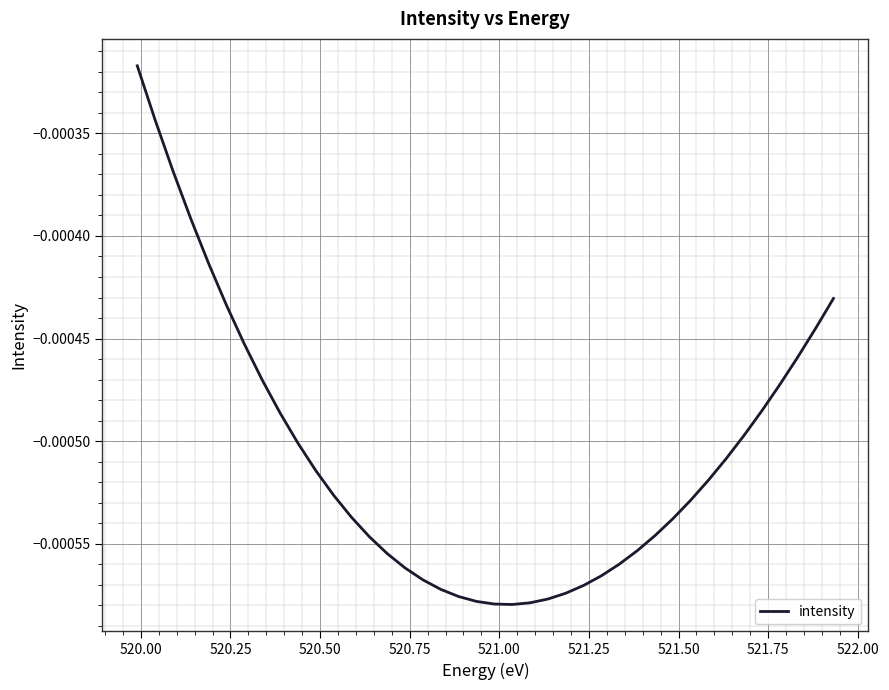

How many lines are shown in the chart?

1